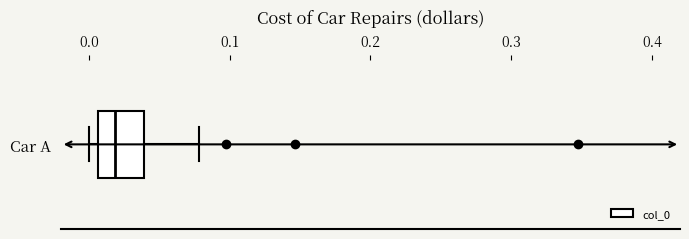

Read this box plot against the x-axis: the position of the median line, the range covered by the box, and the ends of both whiskers. The values are not printed on the chart, so give them approximately, as read against the axis.

median 0.02, box 0.01 to 0.04, whiskers 0.00 to 0.08